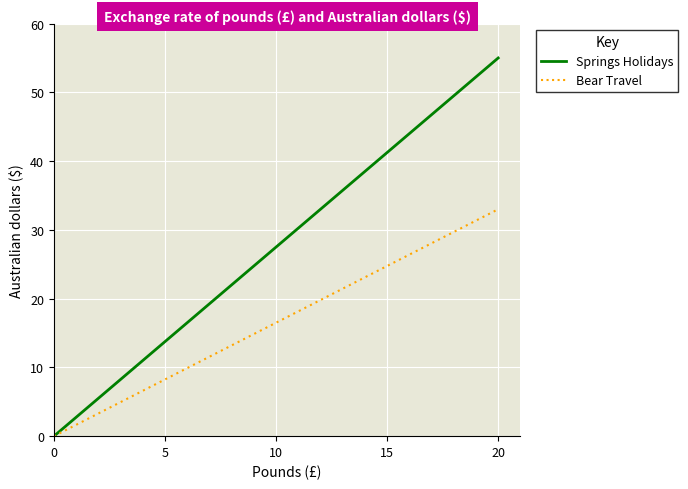

Which series has the widest spread of values?

Springs Holidays